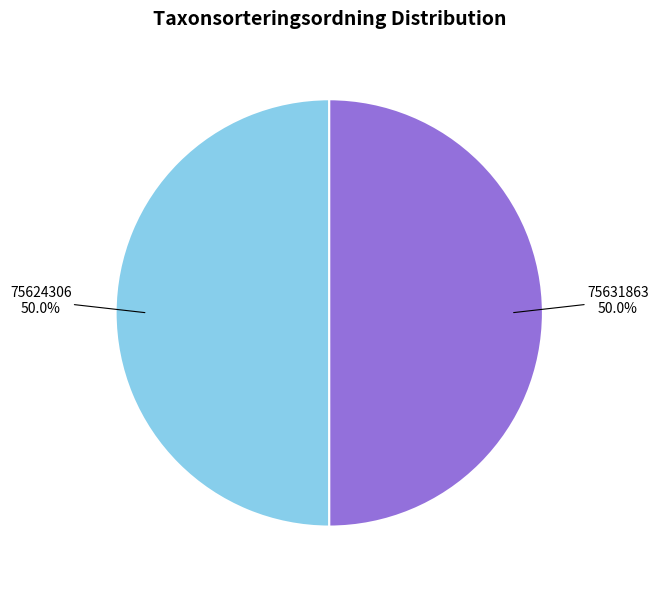

What is the majority slice?

75624306